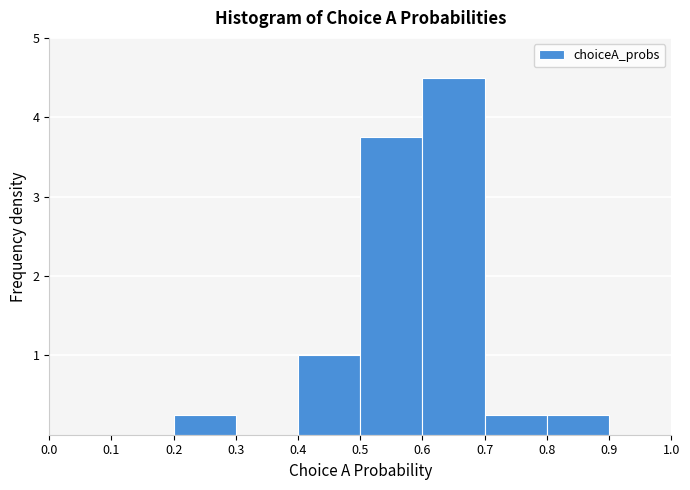

How tall is the bar that spans 0.6 to 0.7 on the x-axis? The values are not printed on the chart, so give them approximately, as read against the axis.

4.5